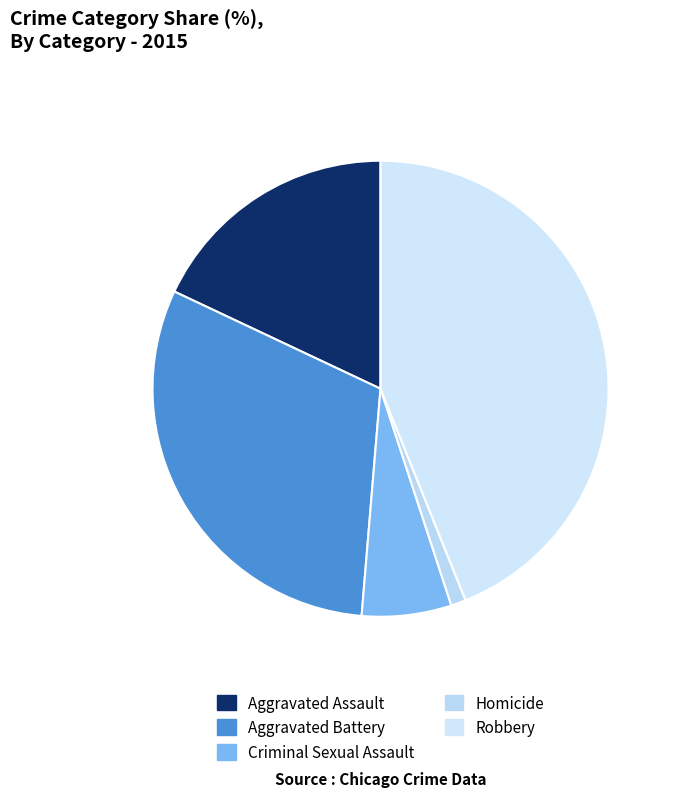

How many segments does this pie chart have?

5